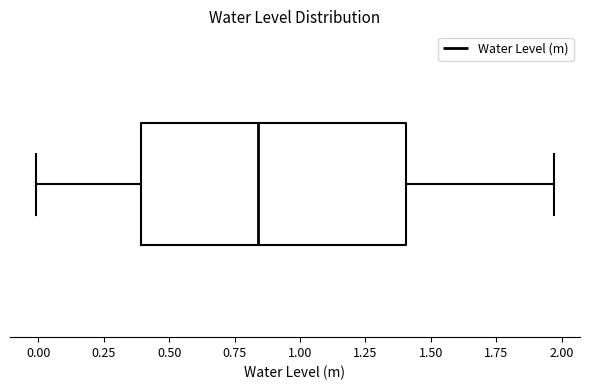

Read this box plot against the x-axis: the position of the median line, the range covered by the box, and the ends of both whiskers. The values are not printed on the chart, so give them approximately, as read against the axis.

median 0.85, box 0.40 to 1.40, whiskers 0.00 to 1.95